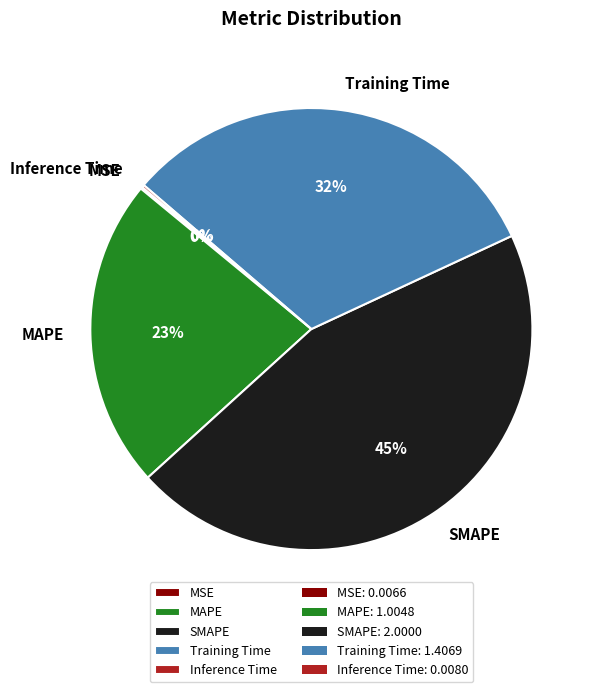

The SMAPE slice represents 45% of the pie. True or false?

True